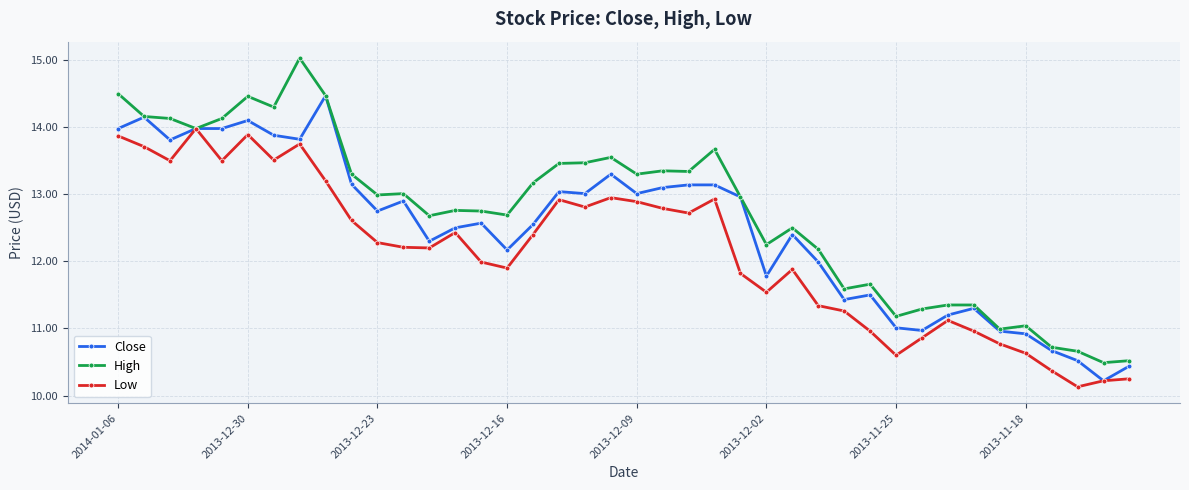

What is the minimum value shown in the chart?

10.1